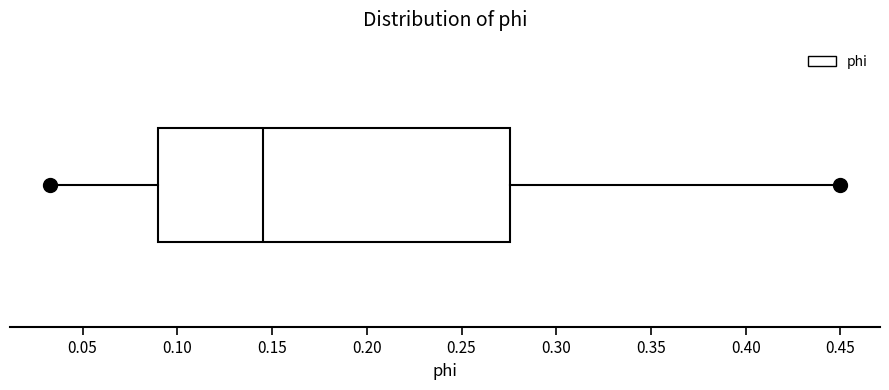

Where is the left edge of the box on the x-axis? The values are not printed on the chart, so give them approximately, as read against the axis.

0.090